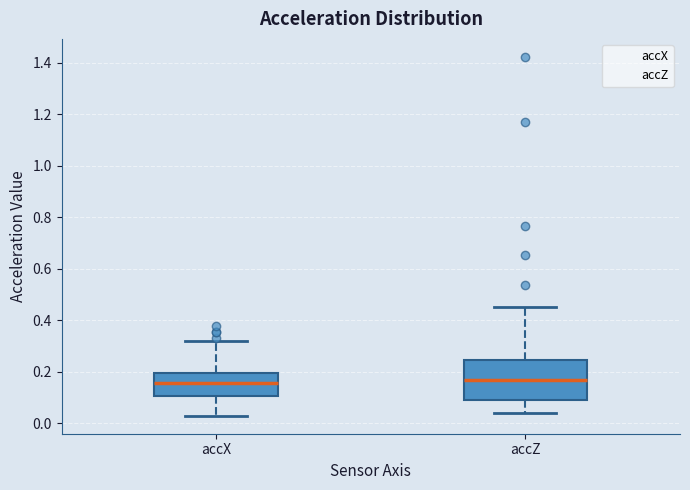

Reading left to right, read every box against the y-axis: the position of its median line, the range the box covers, and the ends of its whiskers. The values are not printed on the chart, so give them approximately, as read against the axis.

accX: median 0.16, box 0.10 to 0.20, whiskers 0.02 to 0.32
accZ: median 0.16, box 0.10 to 0.24, whiskers 0.04 to 0.46